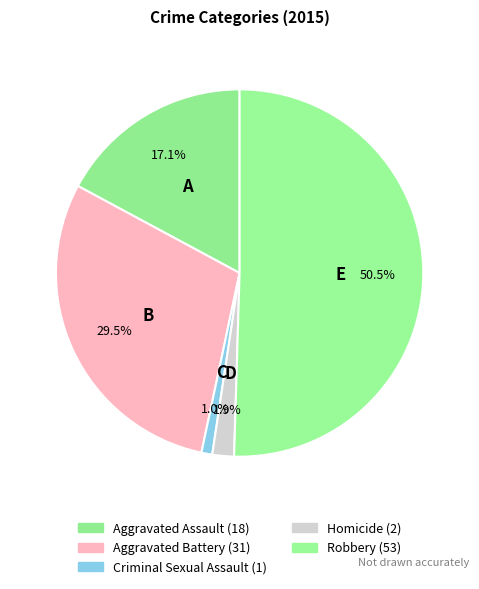

Which slice is the largest?

Robbery